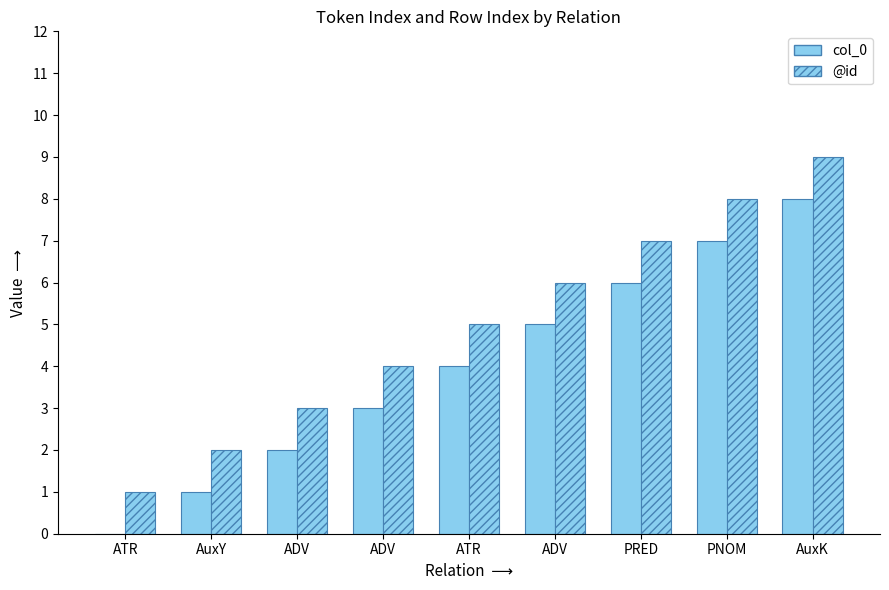

What is the sum of all col_0 values?

36